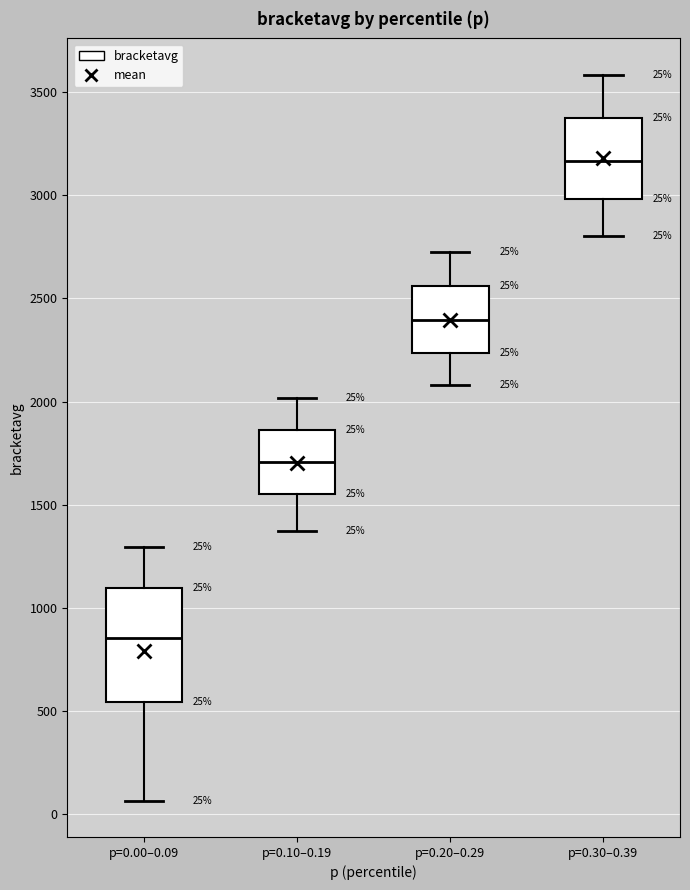

Comparing the boxes themselves (not the whiskers), which one is the tallest?

p=0.00–0.09